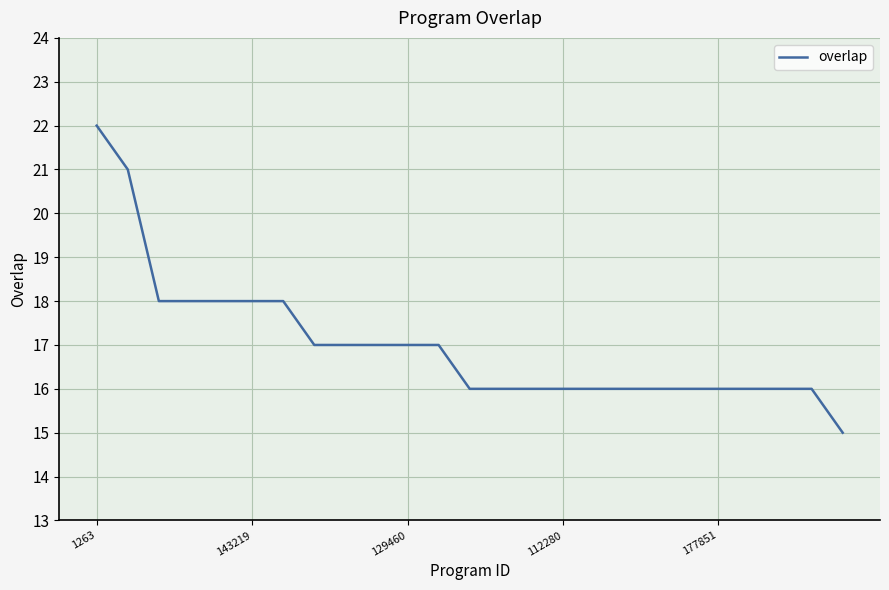

How many lines are shown in the chart?

1